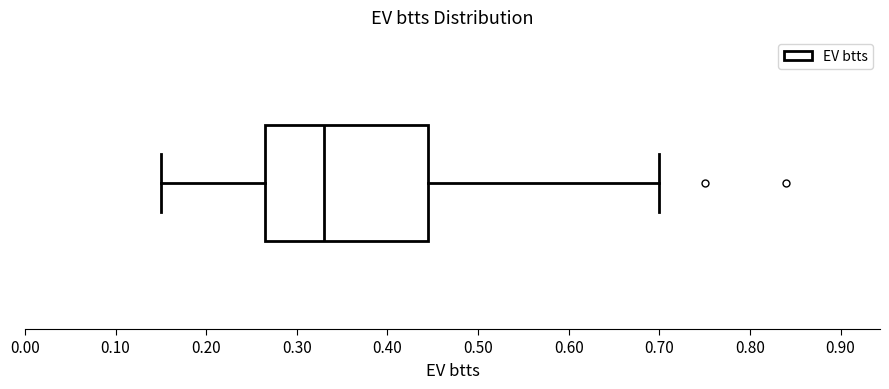

Read this box plot against the x-axis: the position of the median line, the range covered by the box, and the ends of both whiskers. The values are not printed on the chart, so give them approximately, as read against the axis.

median 0.33, box 0.27 to 0.45, whiskers 0.15 to 0.70